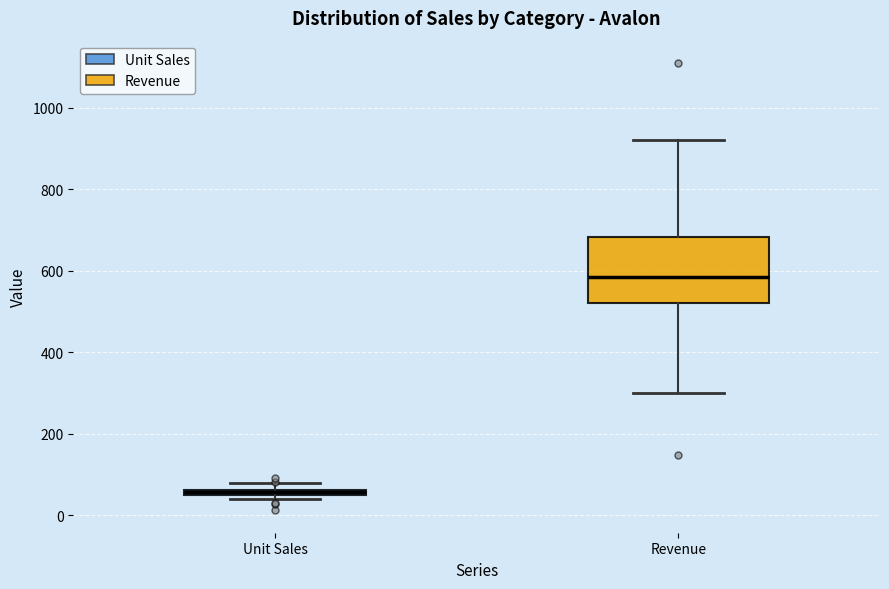

Which box's median line is the lowest?

Unit Sales